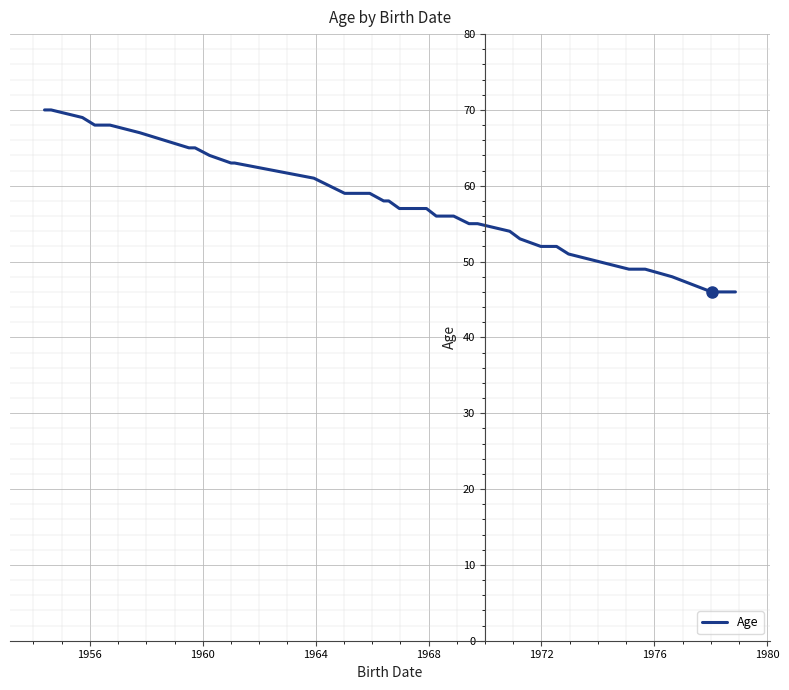

What is the greatest value displayed?

70